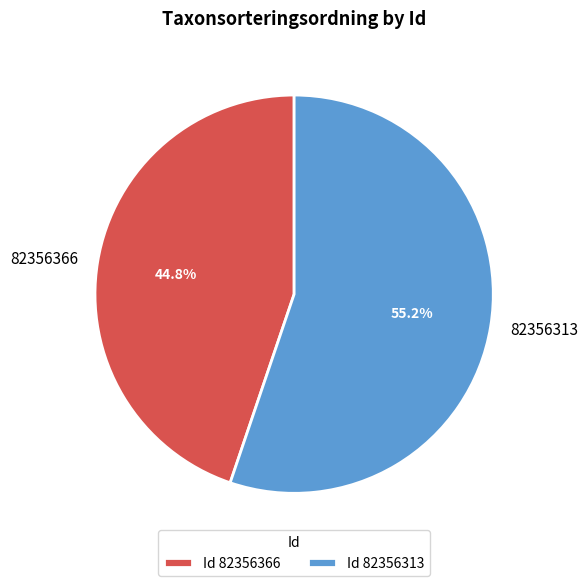

Between 82356366 and 82356313, which is larger?

82356313